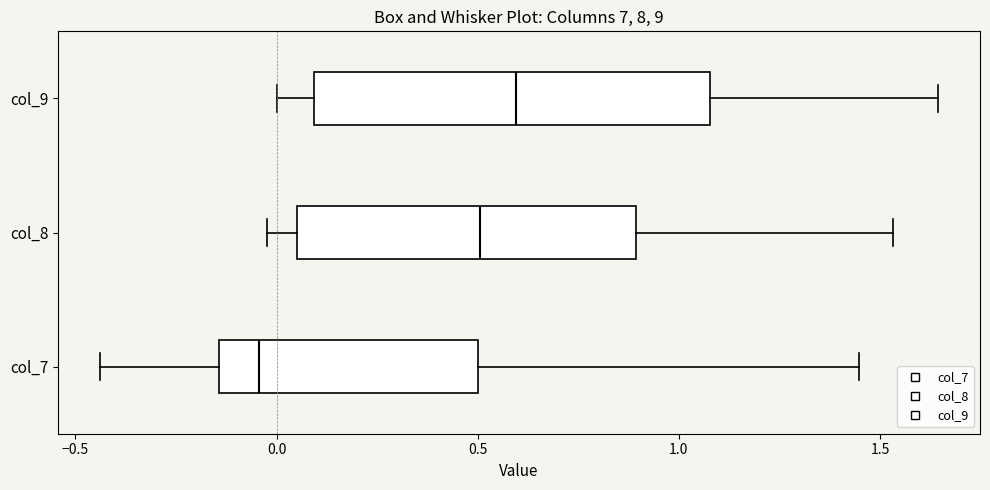

Reading bottom to top, transcribe this box plot: for each box, give where its median line is, the range the box spans, and where its two whiskers end, as read against the x-axis. The values are not printed on the chart, so give them approximately, as read against the axis.

col_7: median -0.05, box -0.15 to 0.50, whiskers -0.45 to 1.45
col_8: median 0.50, box 0.05 to 0.90, whiskers 0.00 to 1.55
col_9: median 0.60, box 0.10 to 1.10, whiskers 0.00 to 1.65